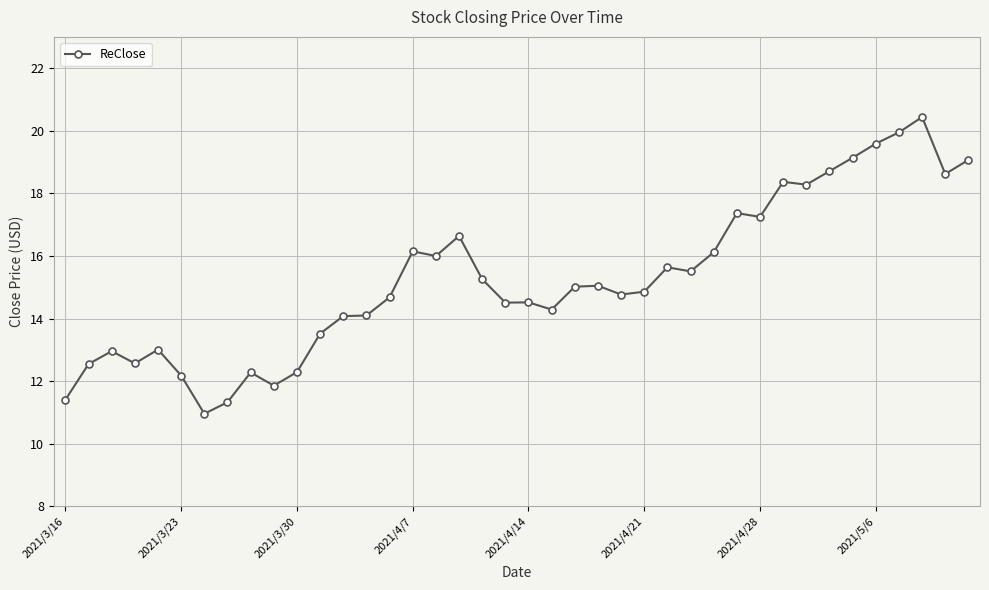

True or false: there are more than 1 points higher than both neighbors.

True